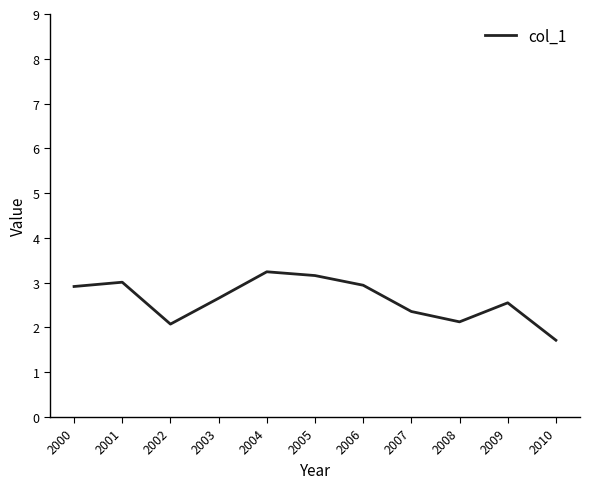

Approximately how many times larger is the value at 2006 compared to 2007?

1.2